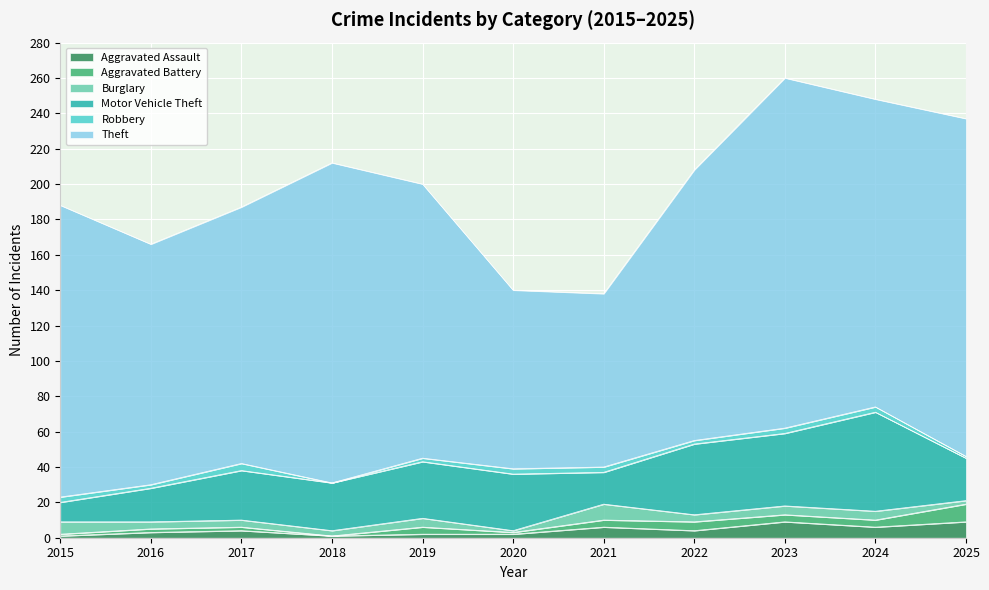

Count the Robbery values in the range 2 to 3.

8